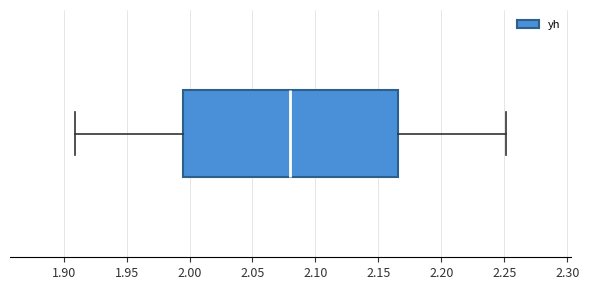

Transcribe this box plot: give where the median line is, the range the box spans, and where the two whiskers end, as read against the x-axis. The values are not printed on the chart, so give them approximately, as read against the axis.

median 2.080, box 1.995 to 2.165, whiskers 1.910 to 2.250